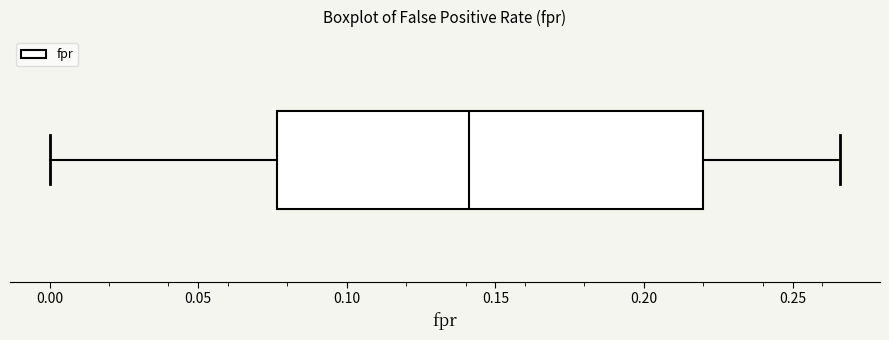

Where does the right whisker of the box end on the x-axis? The values are not printed on the chart, so give them approximately, as read against the axis.

0.265